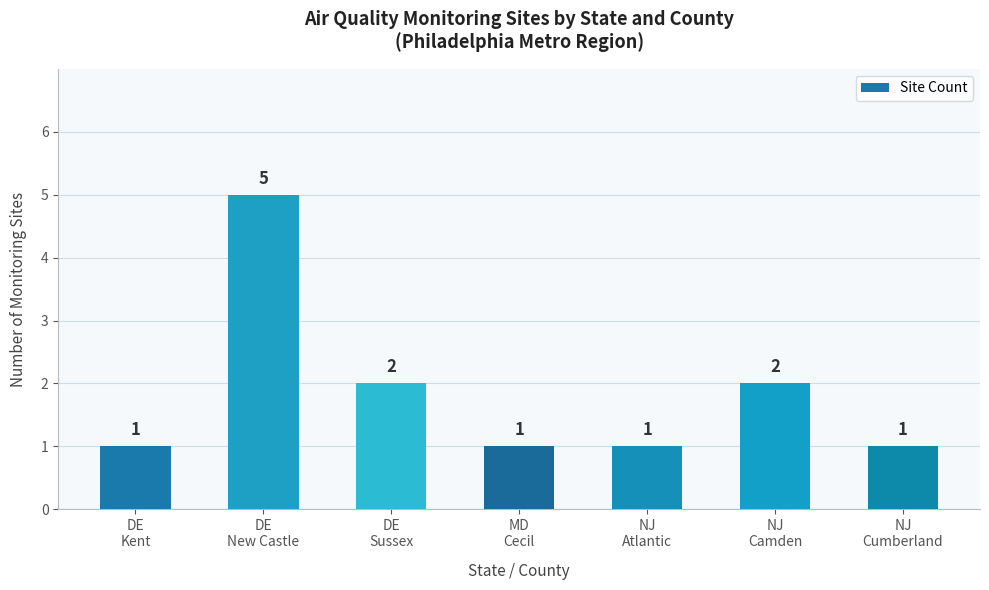

Count the number of data series in this chart.

1